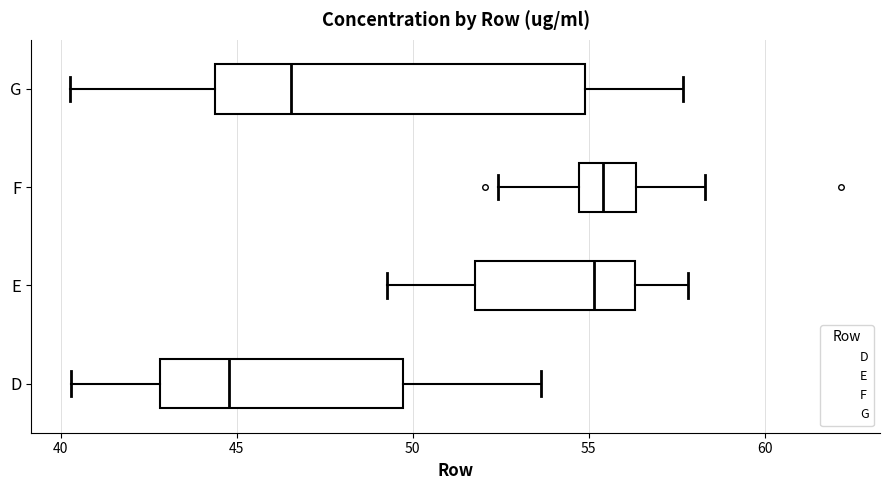

Reading bottom to top, transcribe this box plot: for each box, give where its median line is, the range the box spans, and where its two whiskers end, as read against the x-axis. The values are not printed on the chart, so give them approximately, as read against the axis.

D: median 45.0, box 43.0 to 49.5, whiskers 40.5 to 53.5
E: median 55.0, box 52.0 to 56.5, whiskers 49.5 to 58.0
F: median 55.5, box 54.5 to 56.5, whiskers 52.5 to 58.5
G: median 46.5, box 44.5 to 55.0, whiskers 40.5 to 57.5